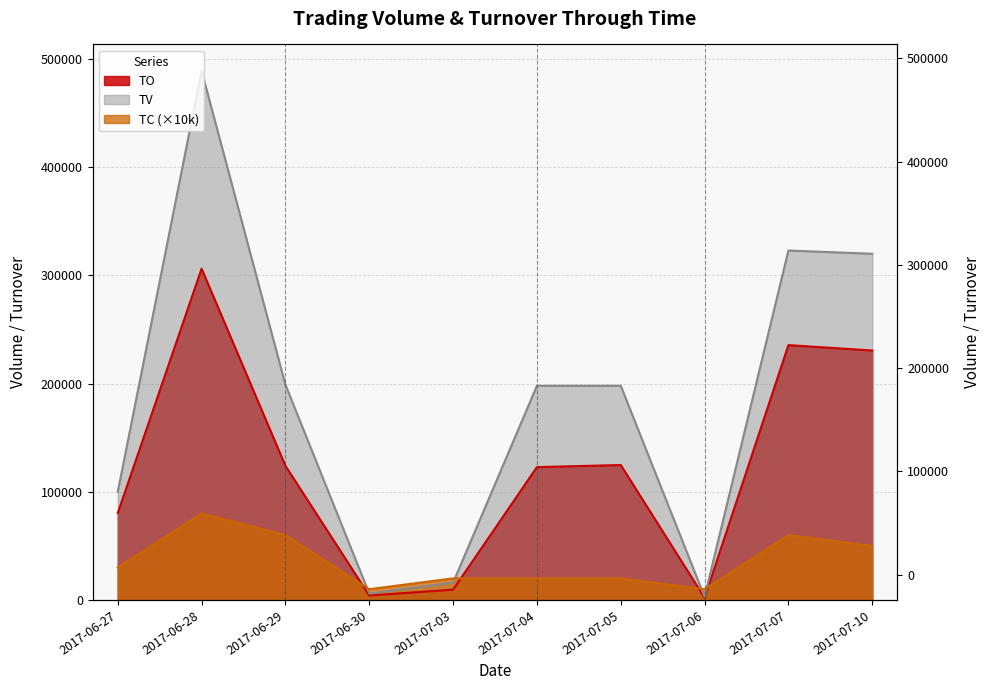

List the labels in order of TV value, largest first.

2017-06-28, 2017-07-07, 2017-07-10, 2017-06-29, 2017-07-04, 2017-07-05, 2017-06-27, 2017-07-03, 2017-06-30, 2017-07-06